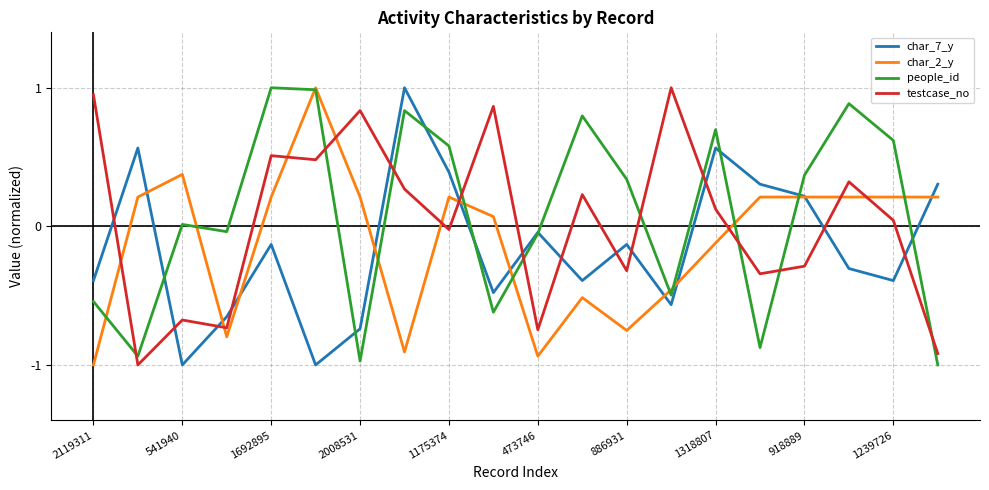

True or false: testcase_no and char_2_y intersect in this chart.

True